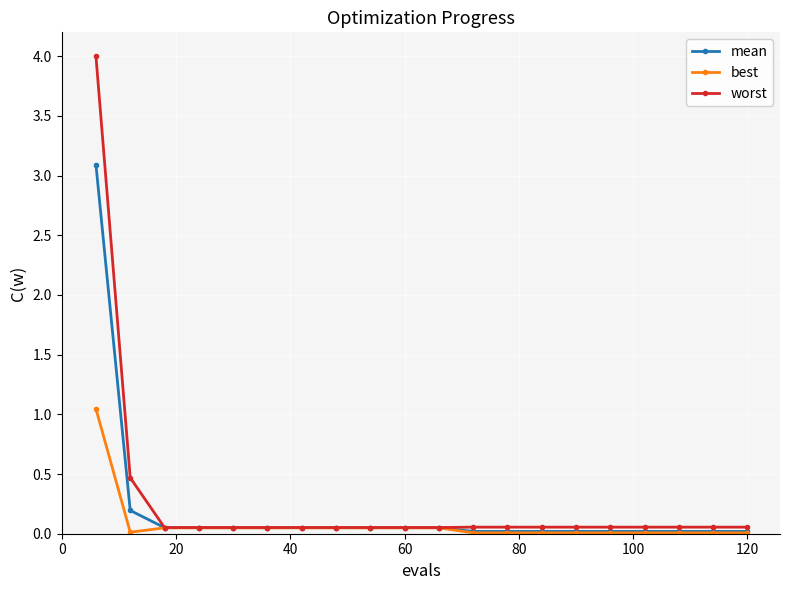

What is the sum of all best values?

1.6